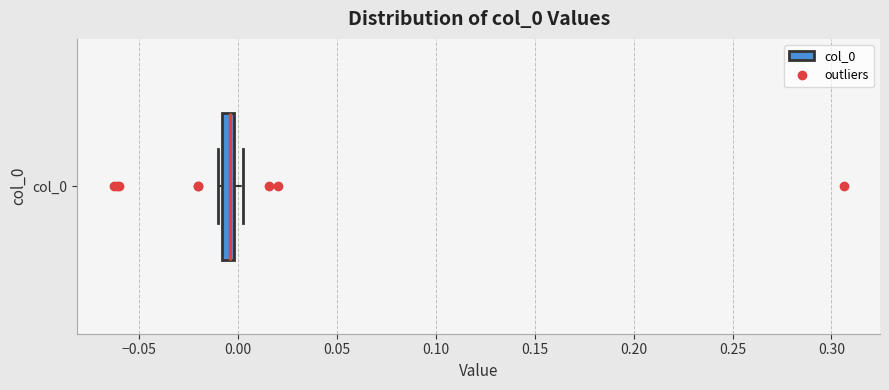

Where is the left edge of the box for col_0 on the x-axis? The values are not printed on the chart, so give them approximately, as read against the axis.

-0.010